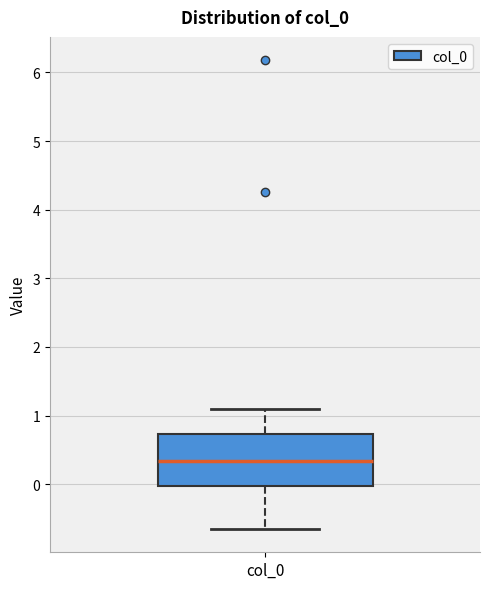

Where does the median line of the box for col_0 sit on the y-axis? The values are not printed on the chart, so give them approximately, as read against the axis.

0.3